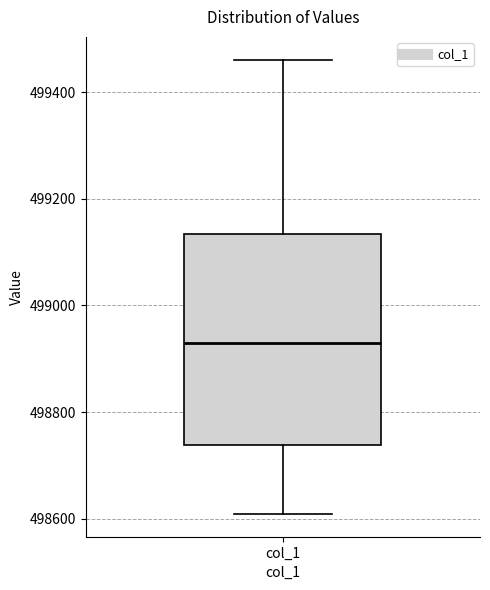

Transcribe this box plot: give where the median line is, the range the box spans, and where the two whiskers end, as read against the y-axis. The values are not printed on the chart, so give them approximately, as read against the axis.

median 498940, box 498740 to 499140, whiskers 498600 to 499460